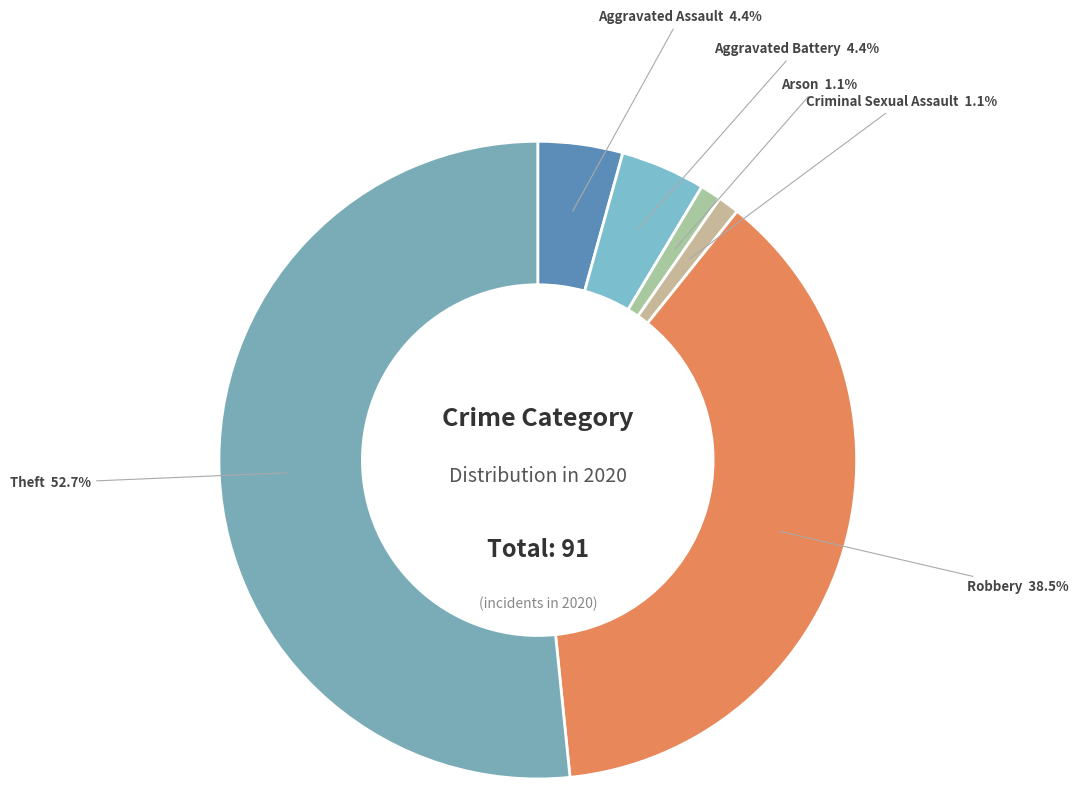

True or false: Theft accounts for 63% of the total.

False